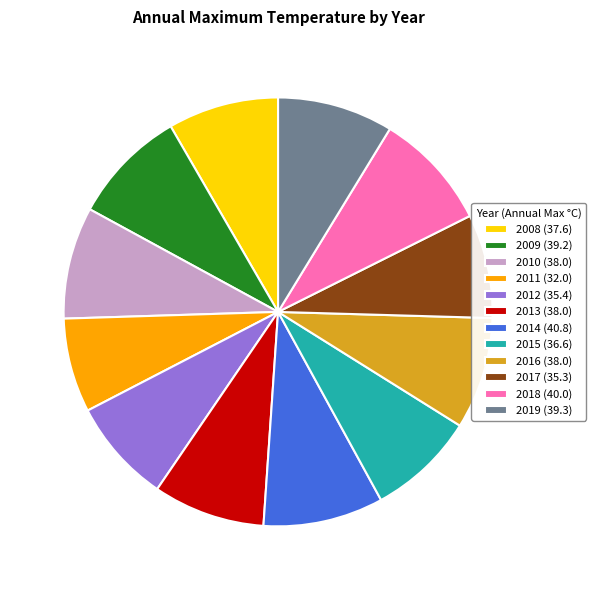

How many segments does this pie chart have?

12